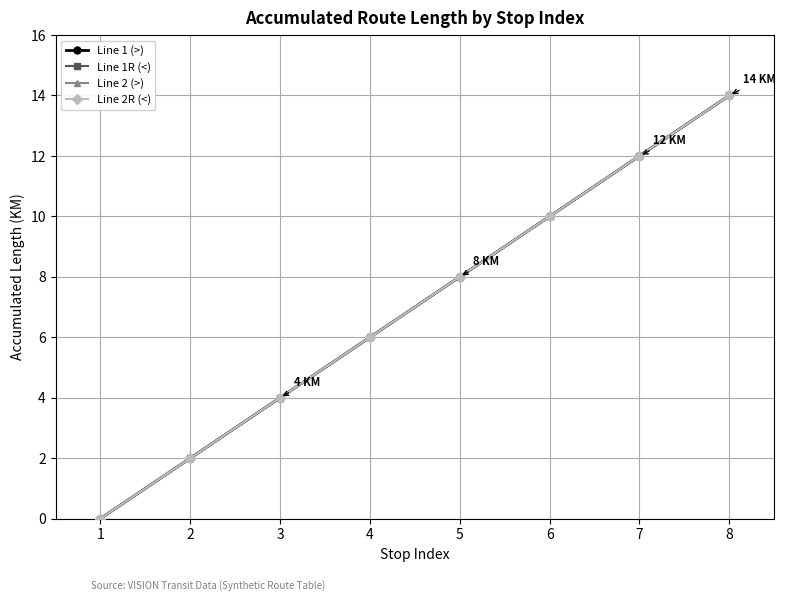

What is the difference between the maximum and minimum values in the Line 2R (<) series?

14